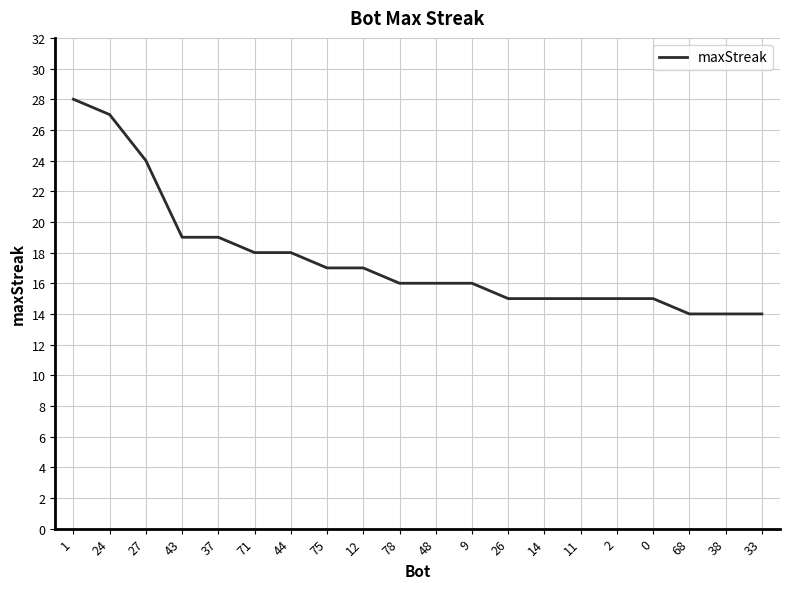

The value at 24 is 18. True or false?

False